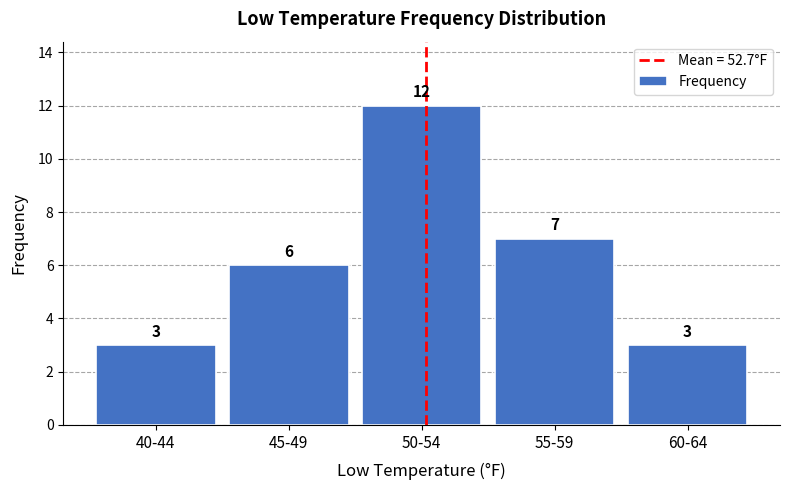

Reading right to left, what are all the values shown in this chart?

3	7	12	6	3